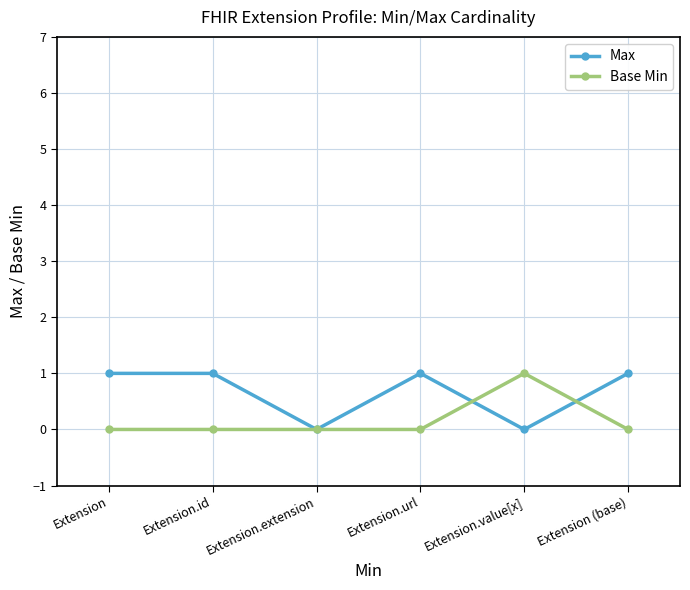

At which category does Max reach its first local valley?

Extension.extension